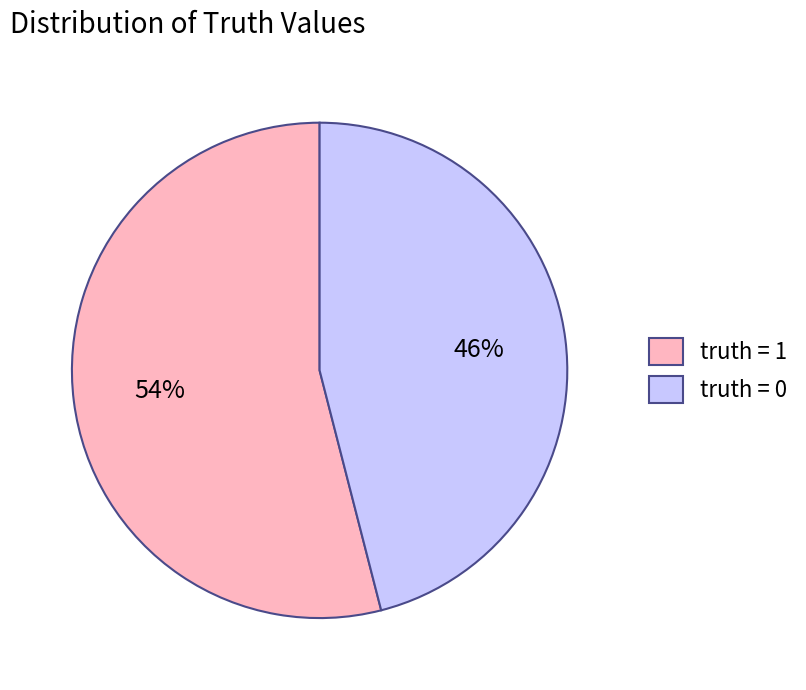

Which category has the smallest portion of the pie?

truth = 0